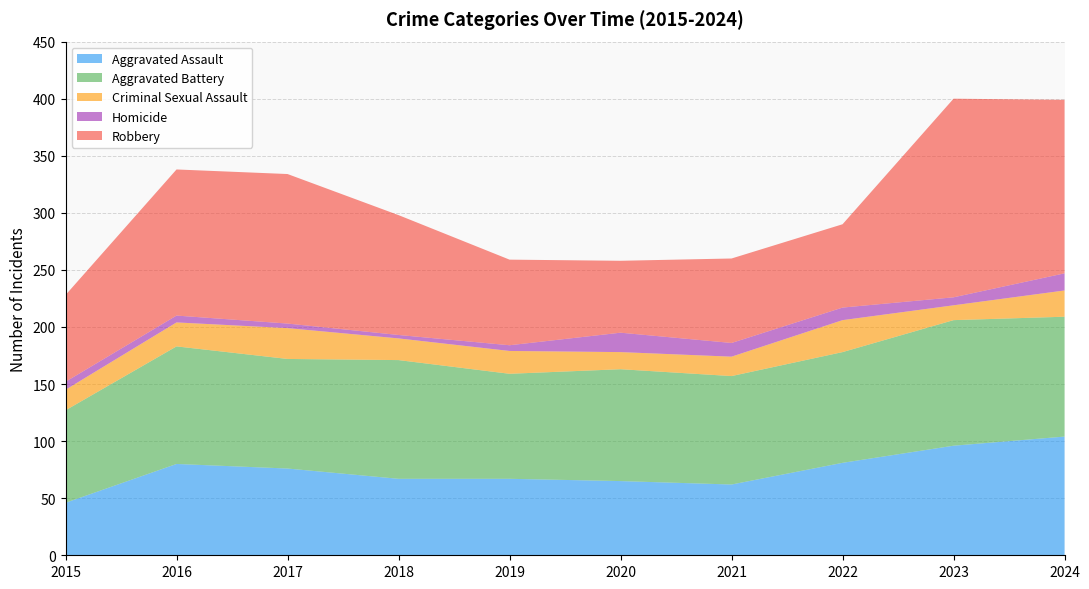

Reading left to right, transcribe all the data shown in this chart.

Aggravated Assault: 46	80	76	67	67	65	62	81	96	104
Aggravated Battery: 81	103	96	104	92	98	95	97	110	105
Criminal Sexual Assault: 18	21	27	19	20	15	17	28	13	23
Homicide: 7	6	4	3	5	17	12	11	7	15
Robbery: 76	128	131	105	75	63	74	73	174	152